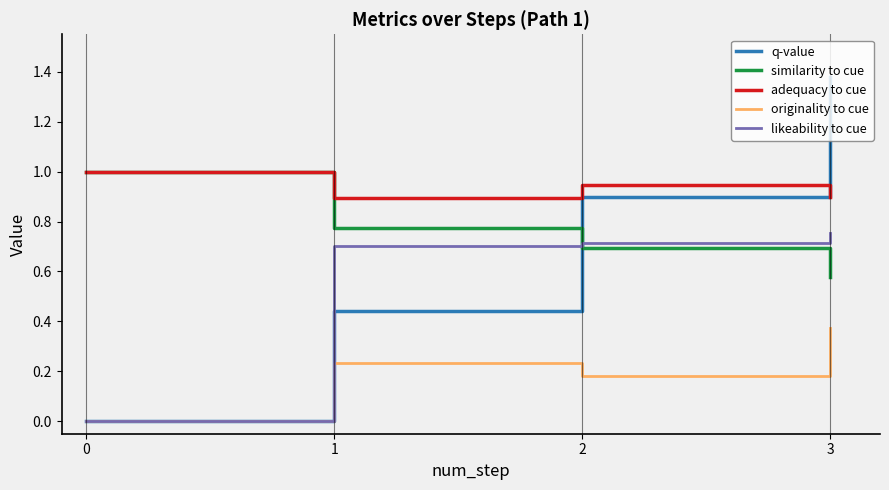

What are all the series names shown in the legend?

q-value, similarity to cue, adequacy to cue, originality to cue, likeability to cue